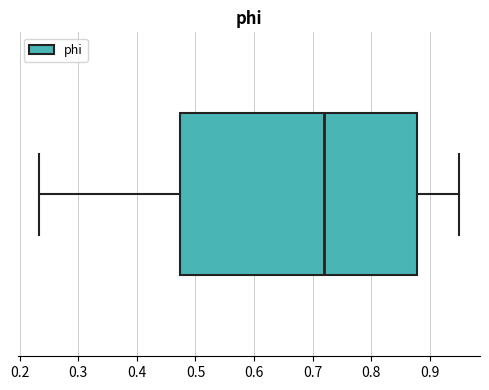

Transcribe this box plot: give where the median line is, the range the box spans, and where the two whiskers end, as read against the x-axis. The values are not printed on the chart, so give them approximately, as read against the axis.

median 0.72, box 0.47 to 0.88, whiskers 0.23 to 0.95